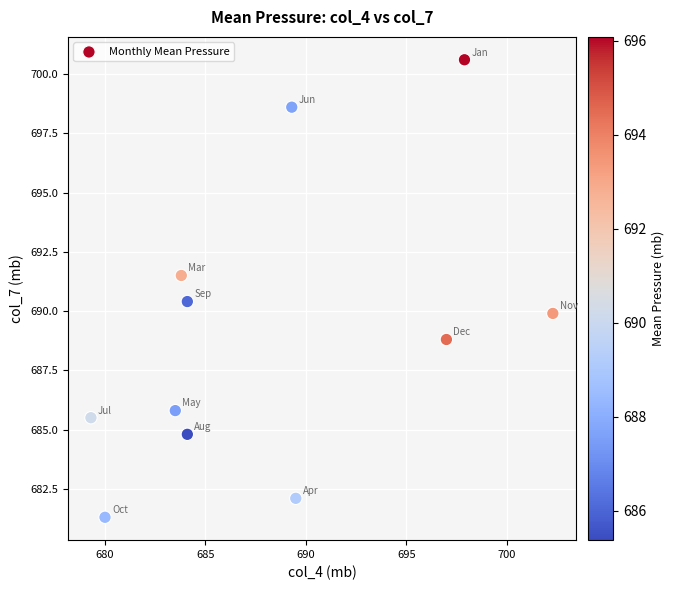

What is the average X value?

688.3